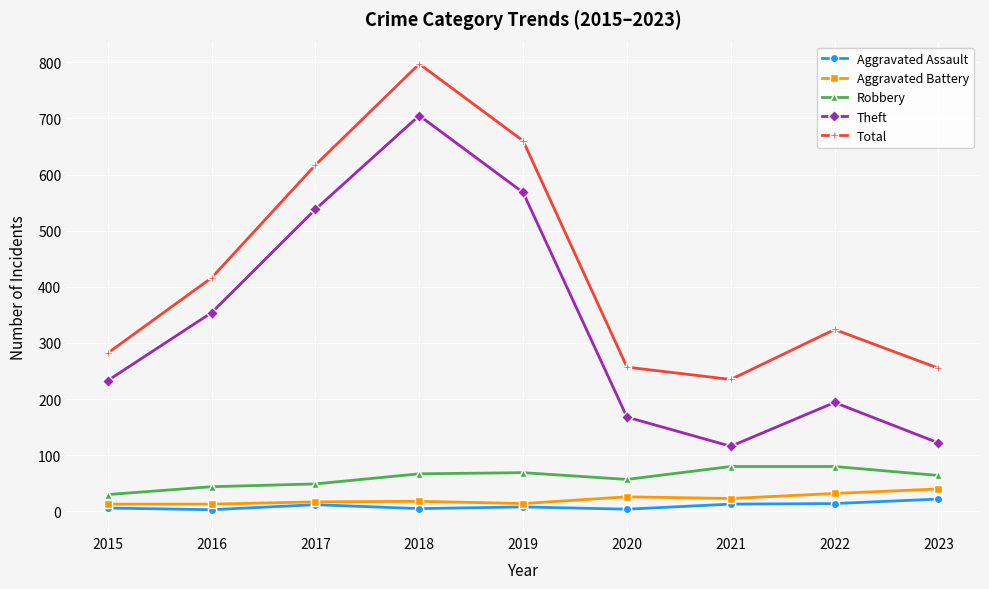

Which category has the highest value across all series?

2018